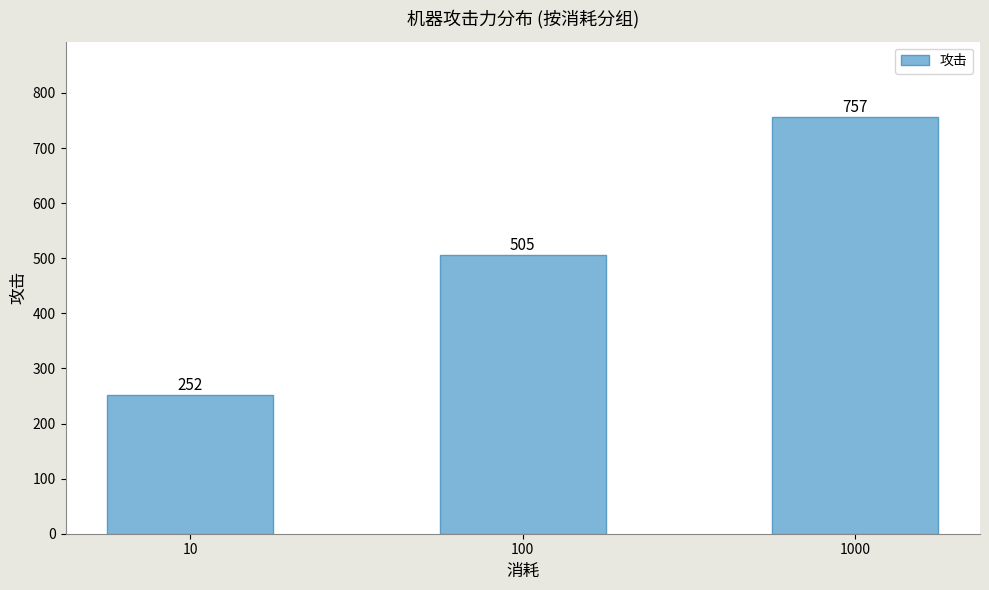

The chart shows a value of 757 at 1000. True or false?

True